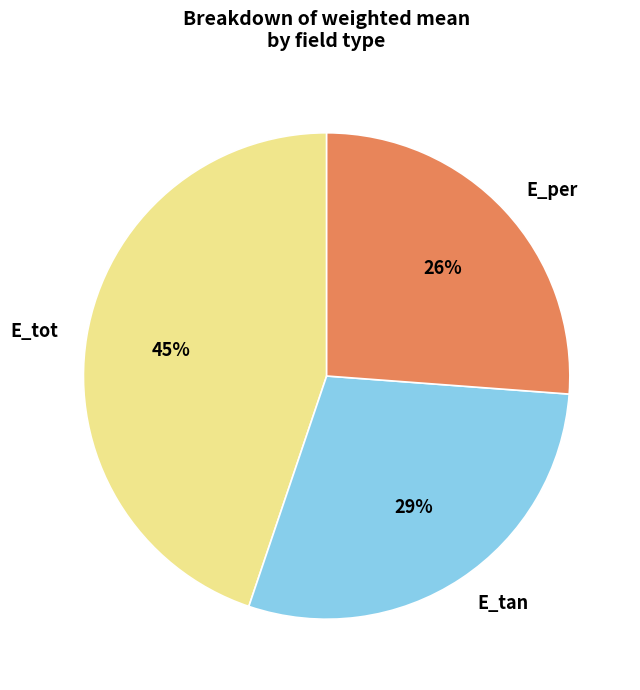

How many segments does this pie chart have?

3